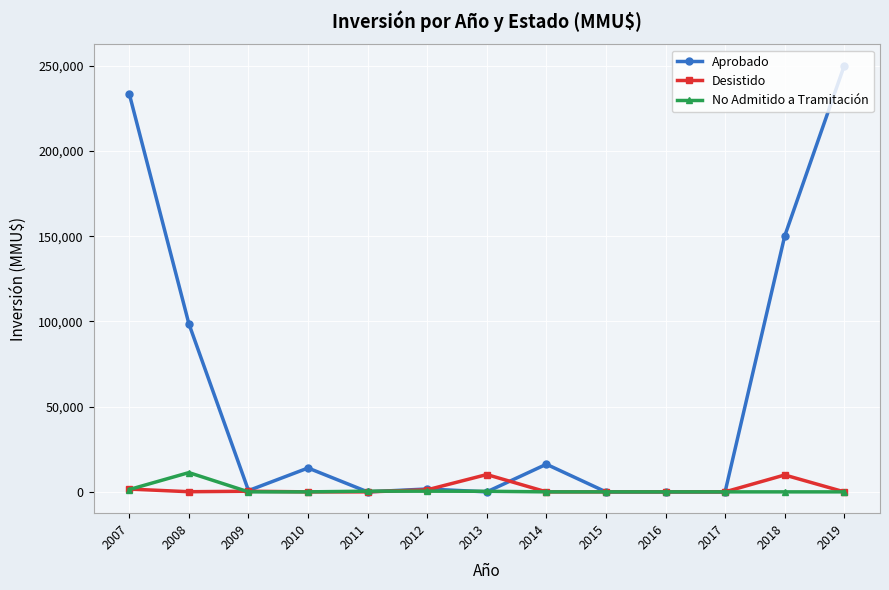

At which category is the sum across all series the highest?

2019